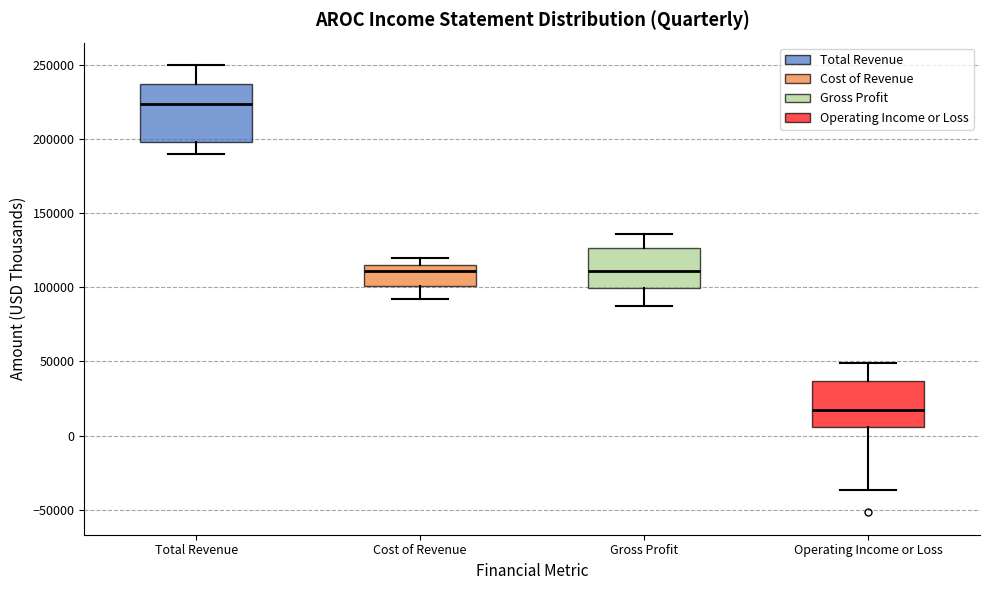

Where does the lower whisker of the box for Cost of Revenue end on the y-axis? The values are not printed on the chart, so give them approximately, as read against the axis.

90000